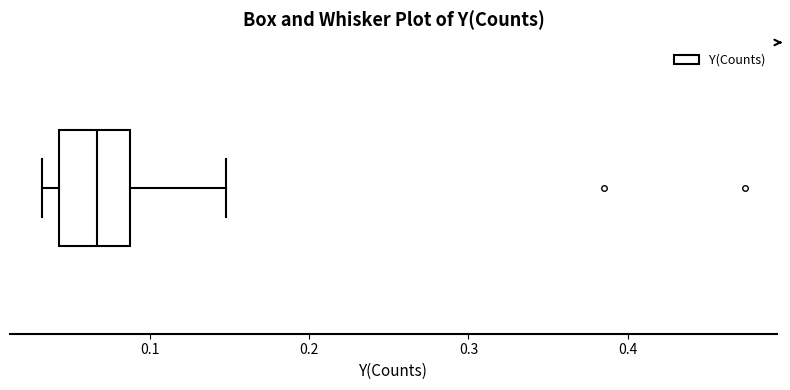

Where does the left whisker of the box end on the x-axis? The values are not printed on the chart, so give them approximately, as read against the axis.

0.03